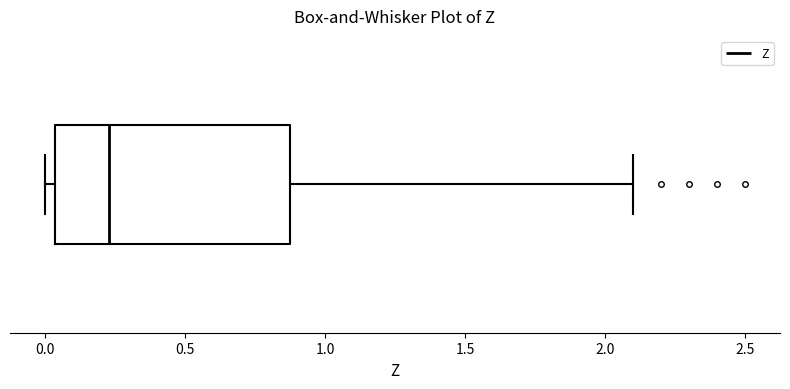

Where is the right edge of the box on the x-axis? The values are not printed on the chart, so give them approximately, as read against the axis.

0.90